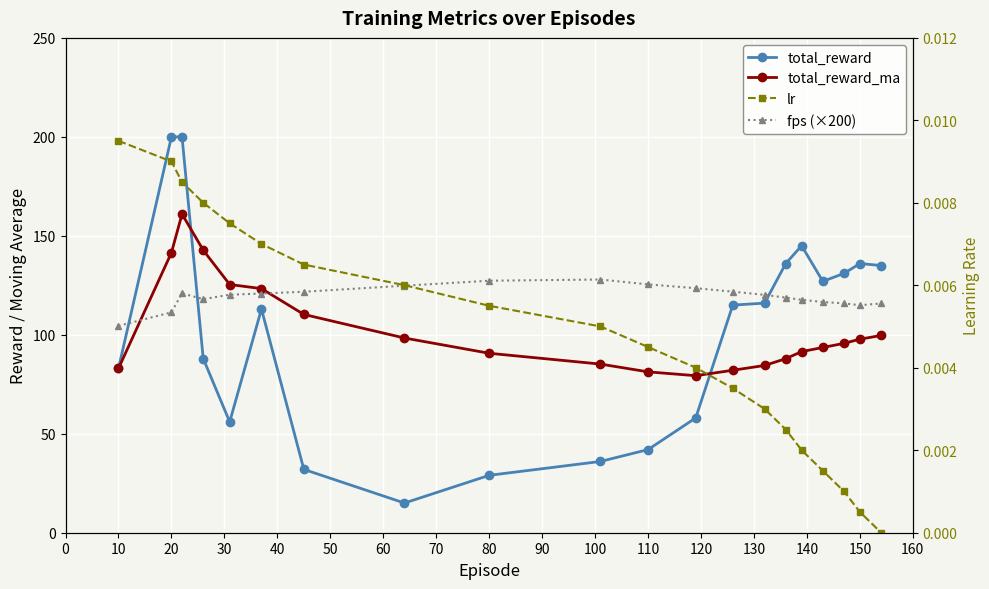

Reading left to right, extract all data points from this chart.

total_reward: 83.0	200.0	200.0	88.0	56.0	113.0	32.0	15.0	29.0	36.0	42.0	58.0	115.0	116.0	136.0	145.0	127.0	131.0	136.0	135.0
total_reward_ma: 83.0	141.5	161.0	142.8	125.4	123.3	110.3	98.4	90.7	85.2	81.3	79.3	82.1	84.5	87.9	91.5	93.6	95.7	97.8	99.7
fps (×200): 104.5	111.4	121.0	118.0	120.3	120.8	121.7	124.8	127.3	127.9	125.5	123.5	121.8	120.2	118.8	117.7	116.6	115.9	114.9	115.8
lr: 0.0	0.0	0.0	0.0	0.0	0.0	0.0	0.0	0.0	0.0	0.0	0.0	0.0	0.0	0.0	0.0	0.0	0.0	0.0	0.0